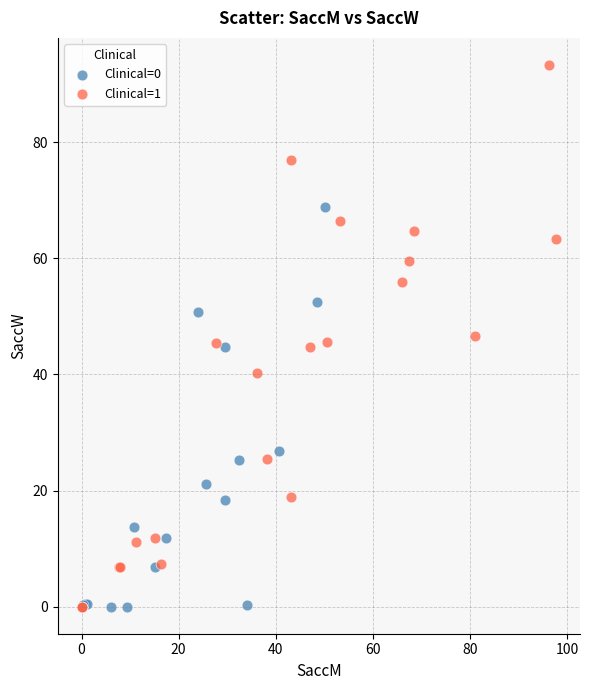

Which series has the widest spread of Y values?

Clinical=1